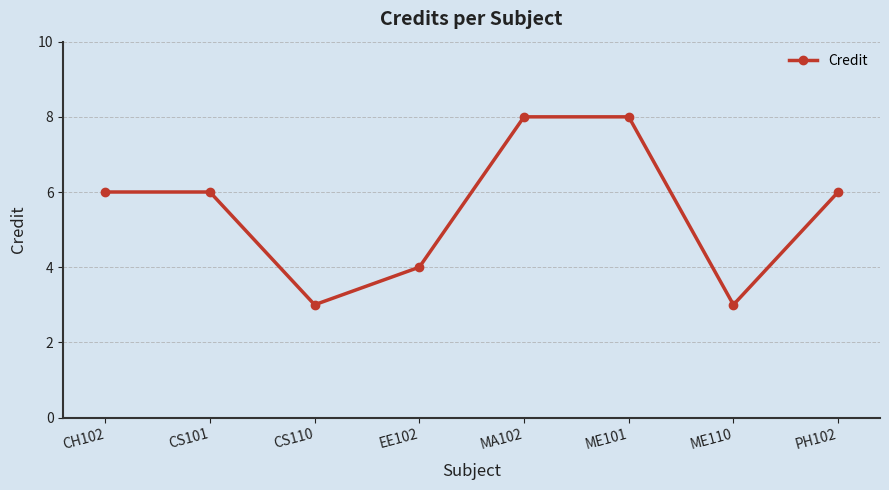

The value at EE102 is 2. True or false?

False